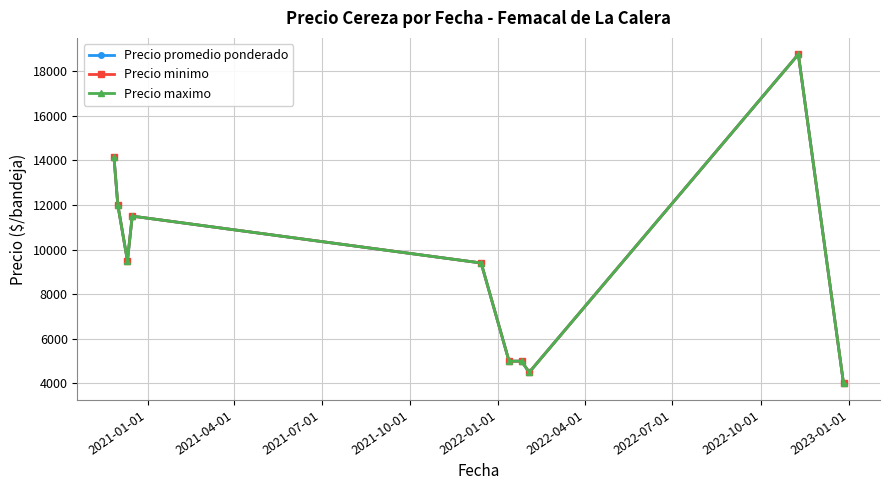

Rank the series by their maximum value, from highest to lowest.

Precio promedio ponderado, Precio minimo, Precio maximo